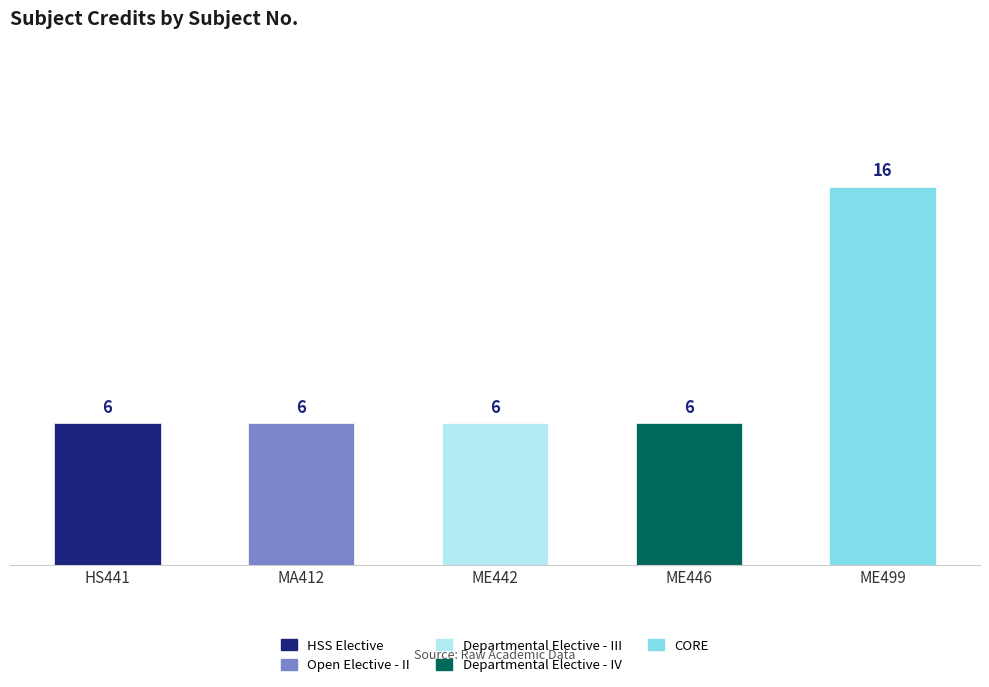

The chart shows a value of 6 at ME442. True or false?

True